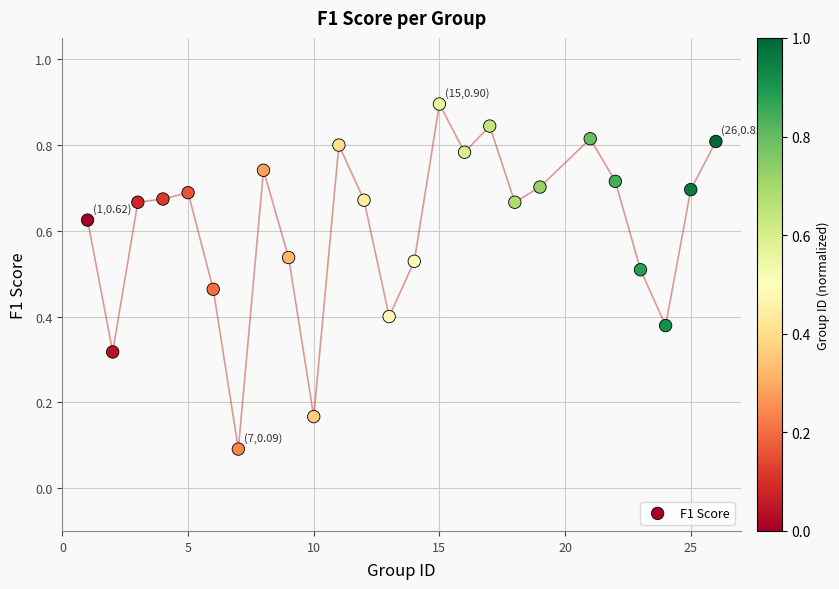

What is the range of X values (max minus min)?

25.0